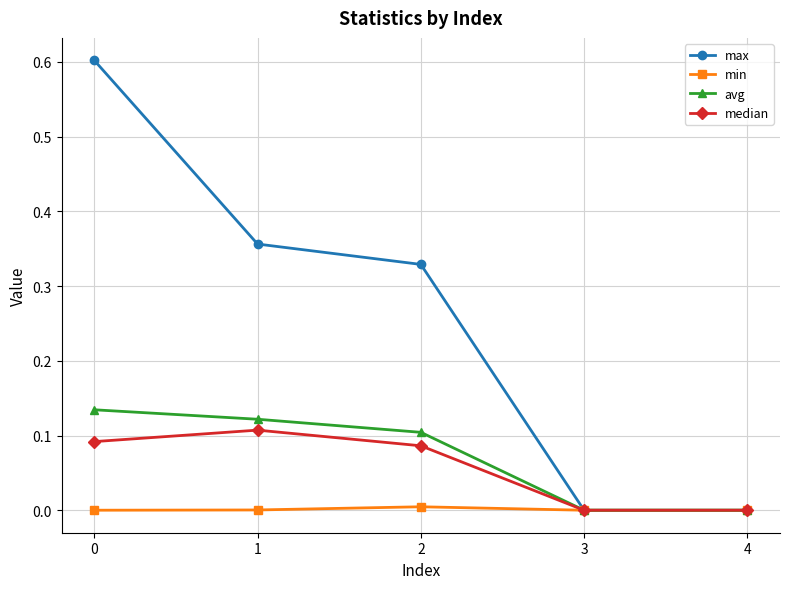

Is it true that median equals 0.1 at 0?

True